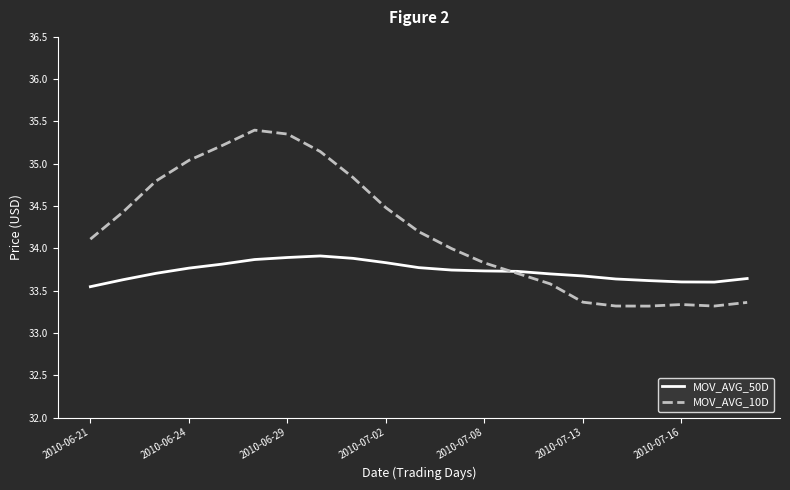

Does the chart display data point markers on the line(s)?

No